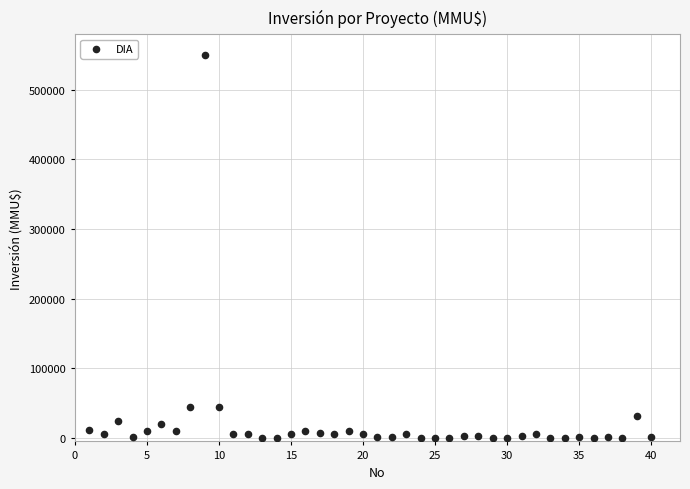

What is the range of Y values (max minus min)?

550000